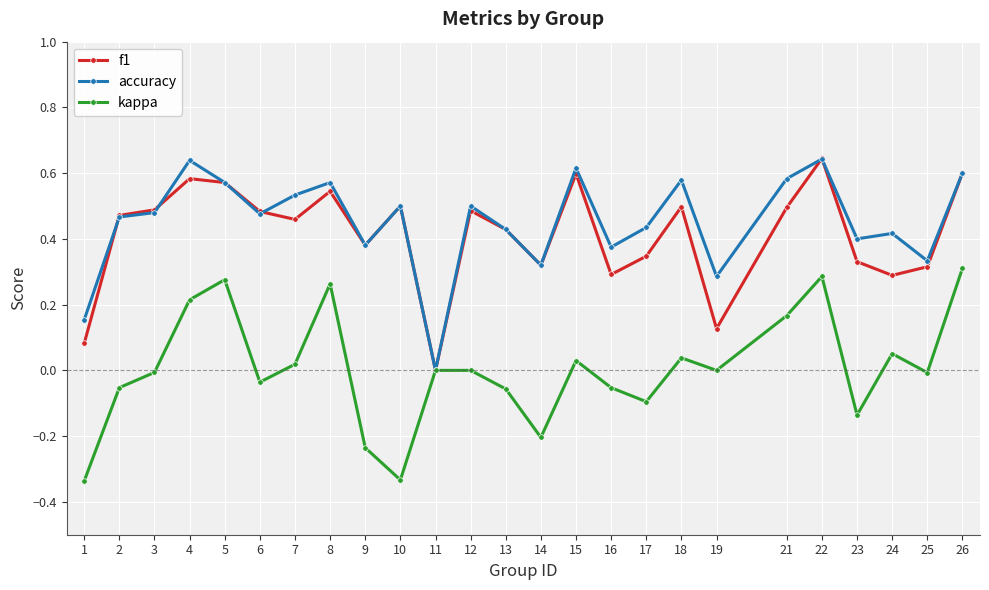

True or false: kappa has a value of 0.4 at 11.

False